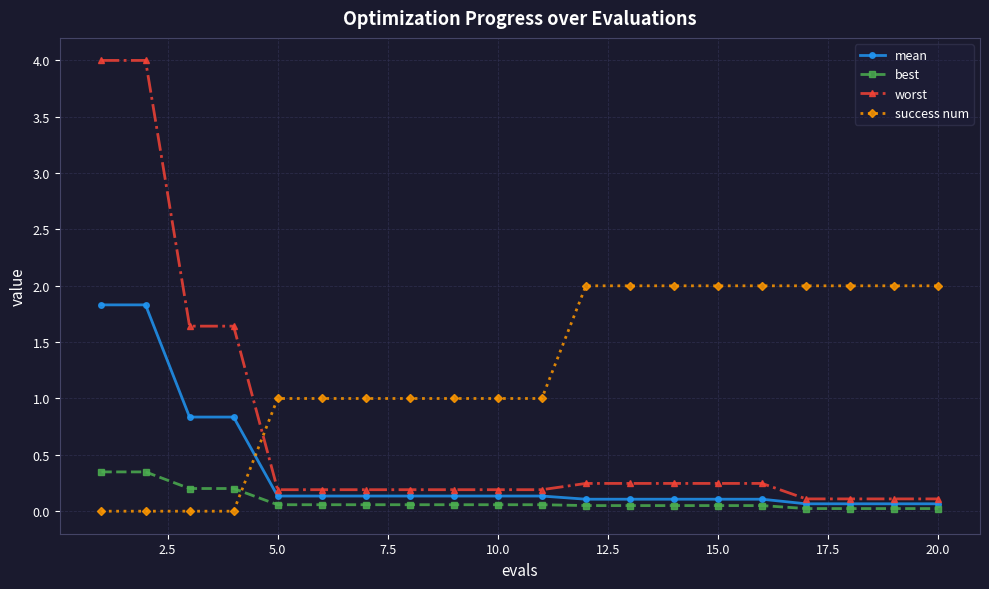

True or false: best and worst intersect in this chart.

False